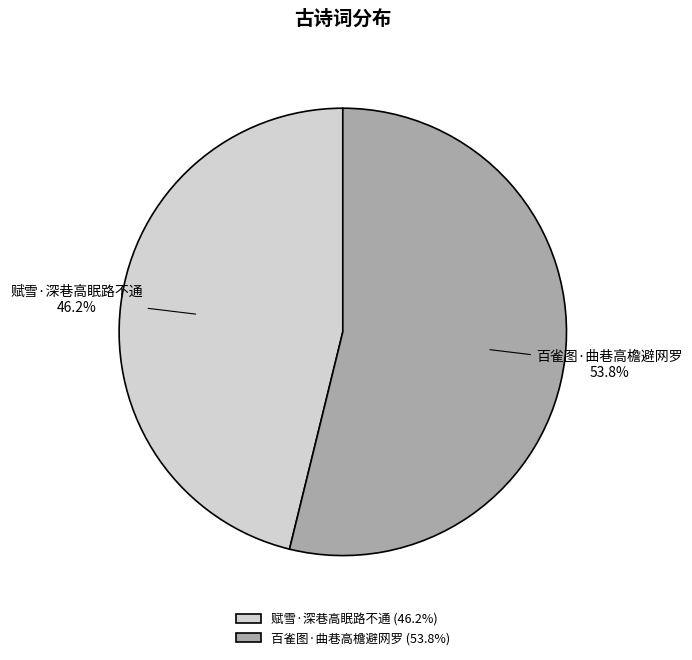

Is it true that 赋雪·深巷高眠路不通 is 59% of the pie?

False